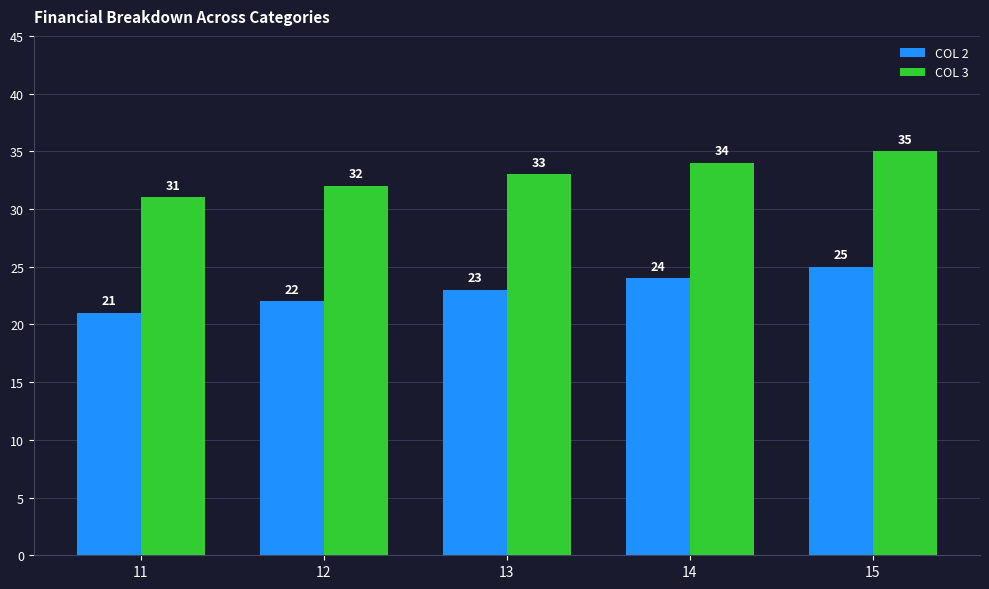

What is the spread (max minus min) of values at 11?

10